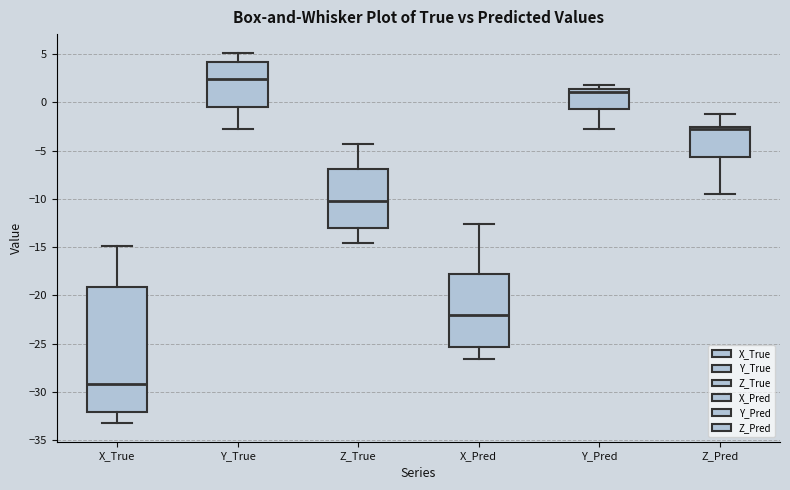

Where does the lower whisker of the box for Z_Pred end on the y-axis? The values are not printed on the chart, so give them approximately, as read against the axis.

-9.5